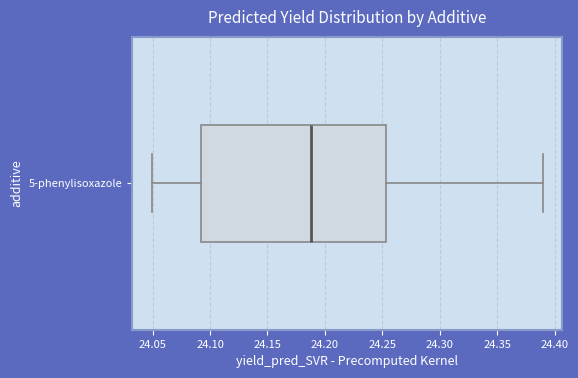

Where does the median line of the box for 5-phenylisoxazole sit on the x-axis? The values are not printed on the chart, so give them approximately, as read against the axis.

24.190